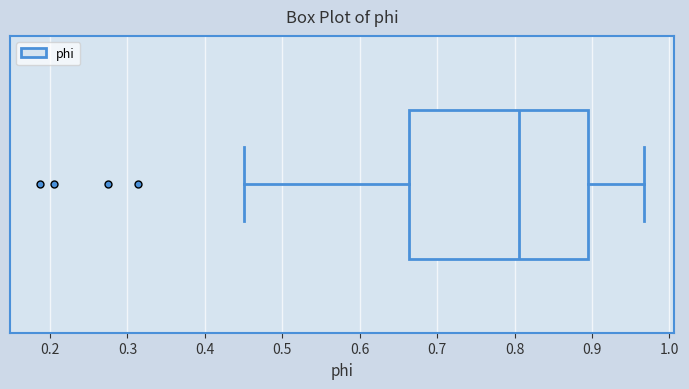

Transcribe this box plot: give where the median line is, the range the box spans, and where the two whiskers end, as read against the x-axis. The values are not printed on the chart, so give them approximately, as read against the axis.

median 0.81, box 0.66 to 0.89, whiskers 0.45 to 0.97